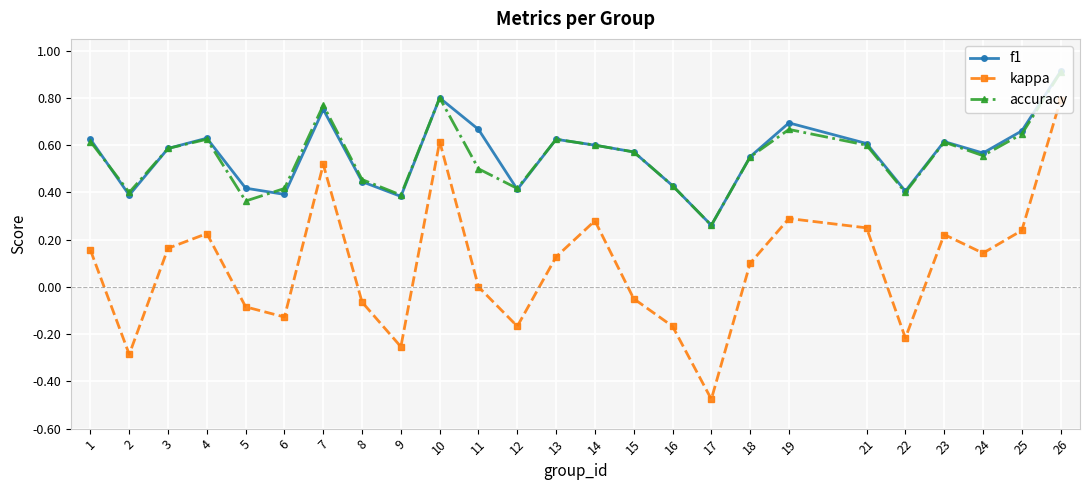

How many lines are shown in the chart?

3